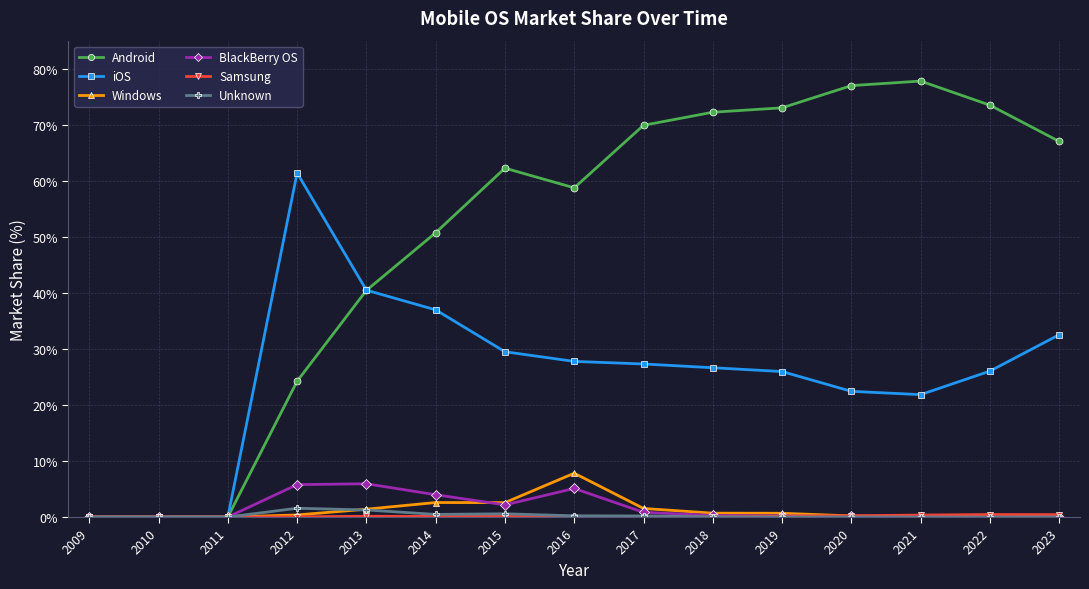

True or false: Android has more than 0 interior local peaks.

True